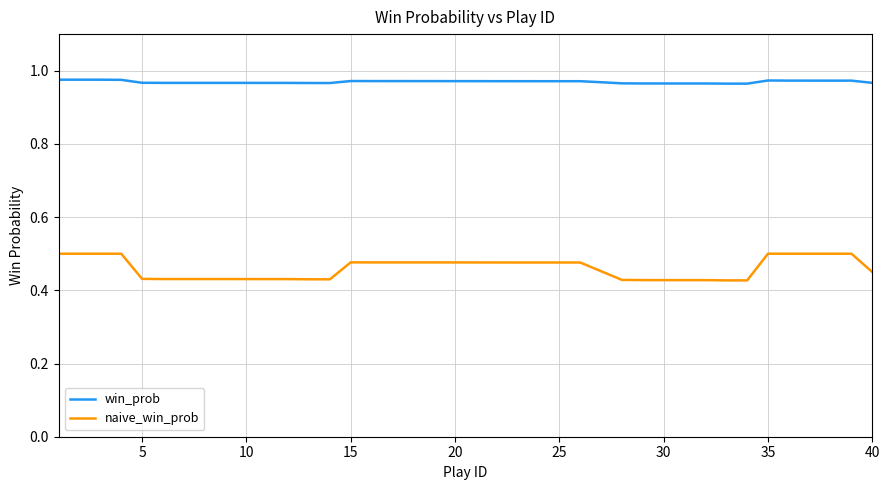

True or false: naive_win_prob and win_prob cross at least once.

False